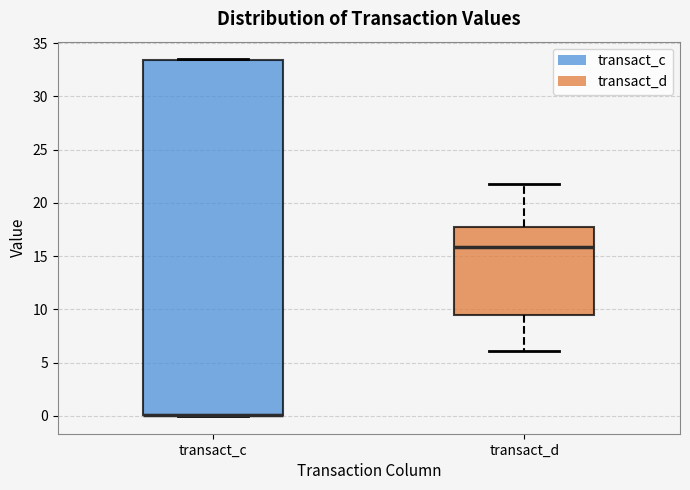

Which box is the tallest, from its lower edge to its upper edge?

transact_c